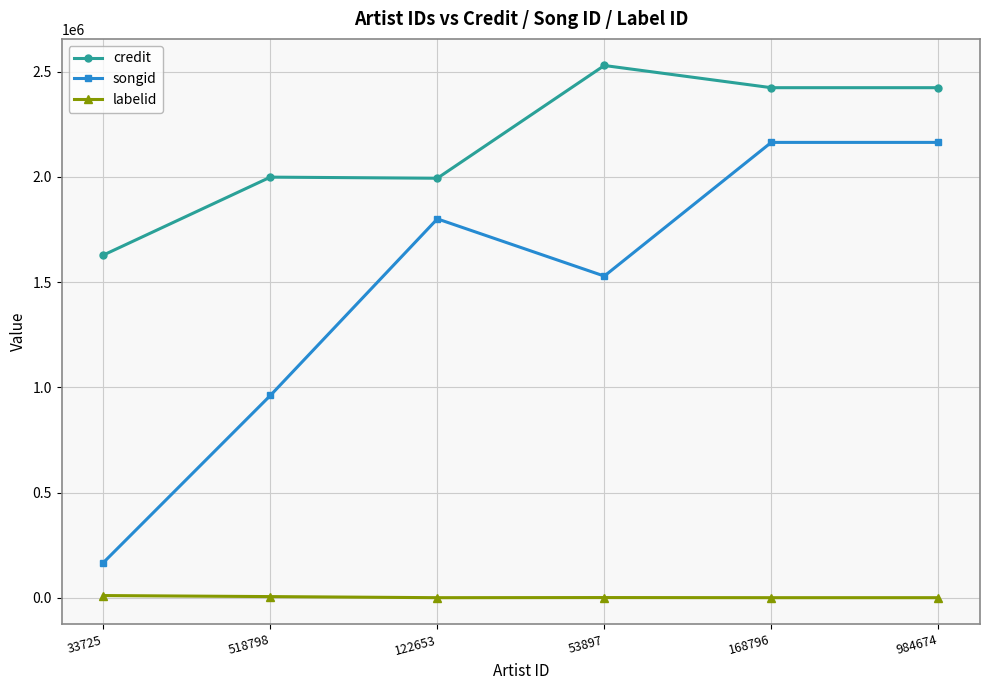

What is the value of the songid point at the 2nd from the left?

961478.4